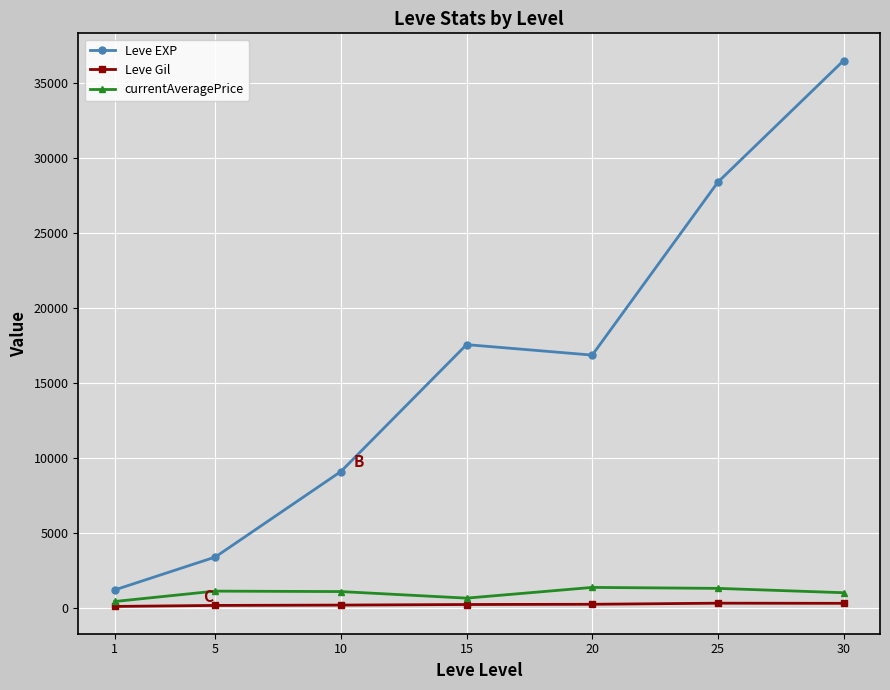

True or false: currentAveragePrice and Leve EXP intersect in this chart.

False